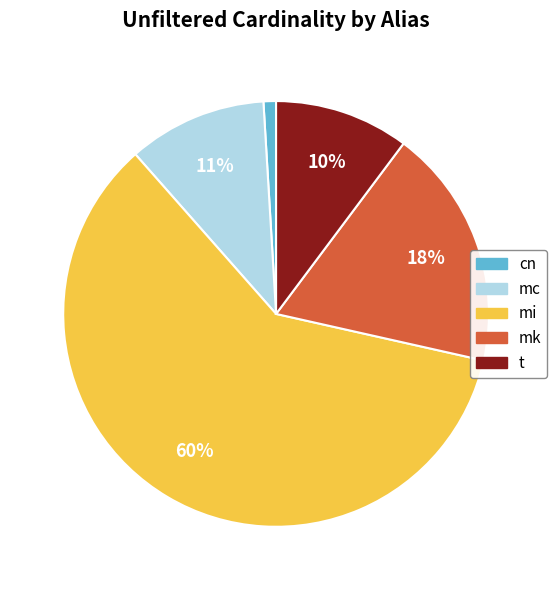

Is the sum of mi and mc greater than half?

Yes